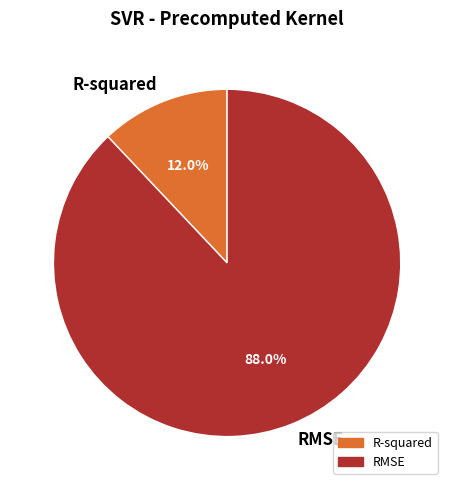

How much of the chart is everything except R-squared?

88.0%